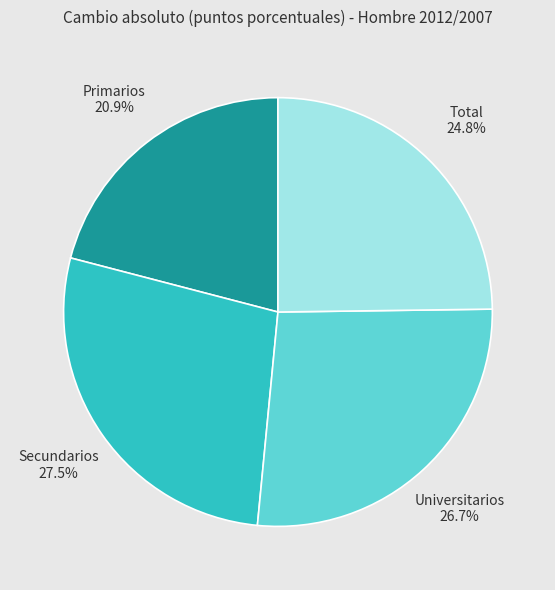

Does any single category account for the majority?

No